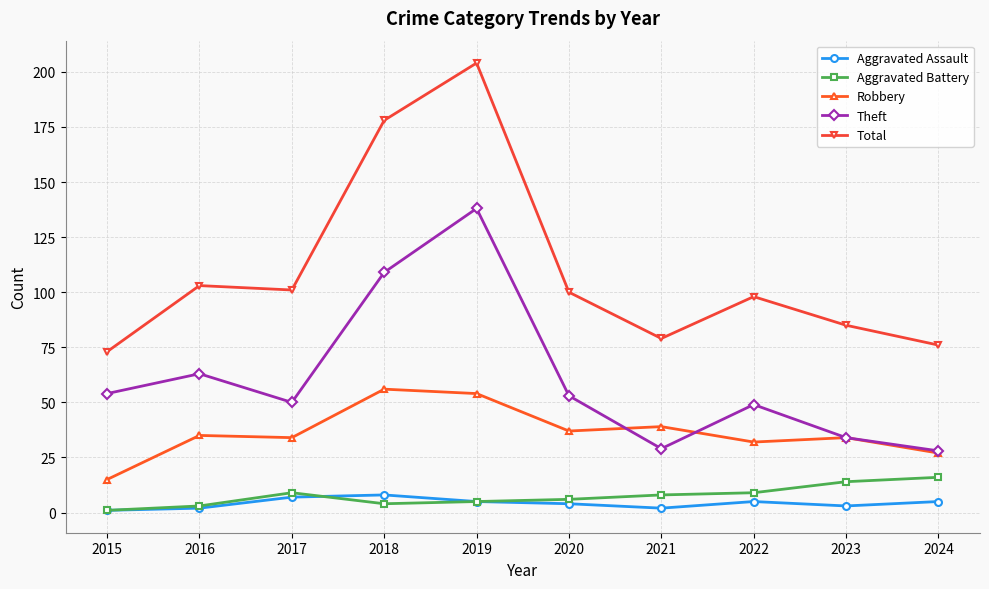

True or false: Robbery has more than 1 points higher than both neighbors.

True